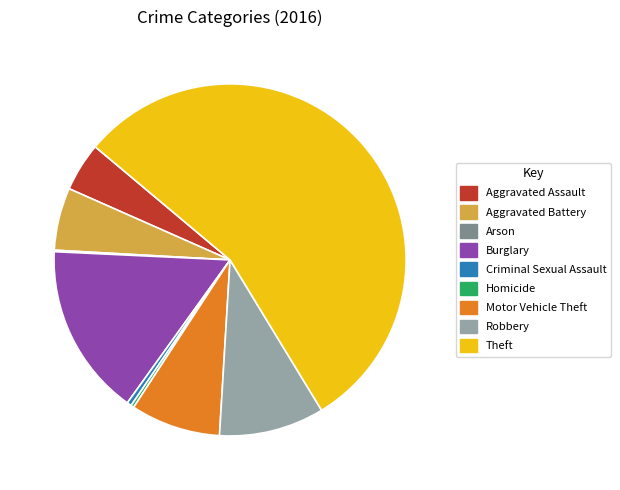

Which slice is the largest?

Theft